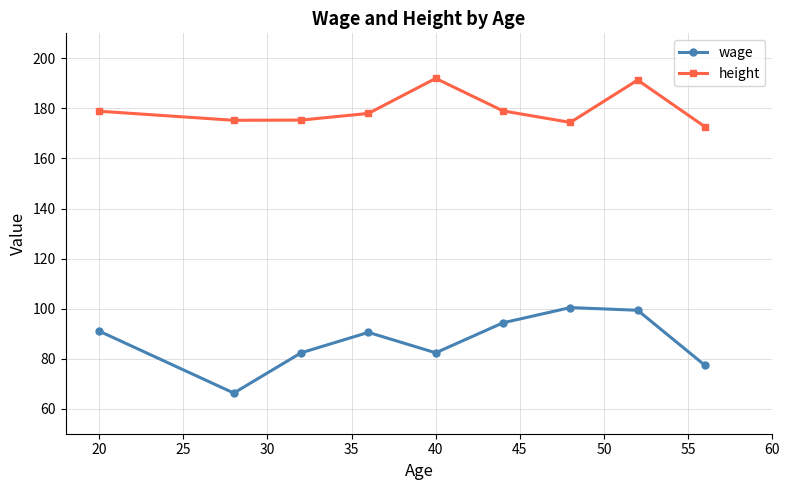

Which series has the largest total across all categories?

height